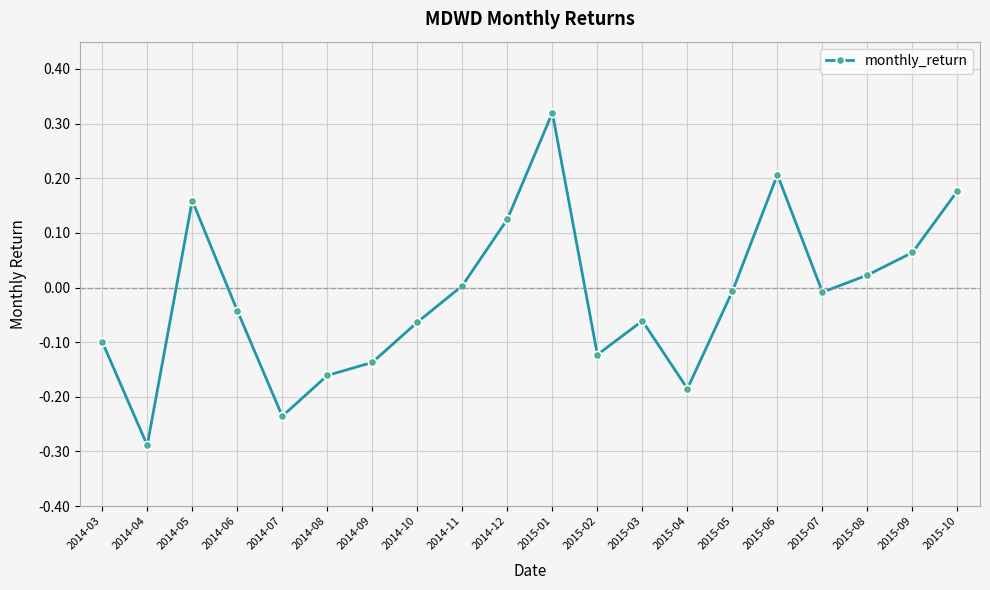

Does the chart display data point markers on the line(s)?

Yes